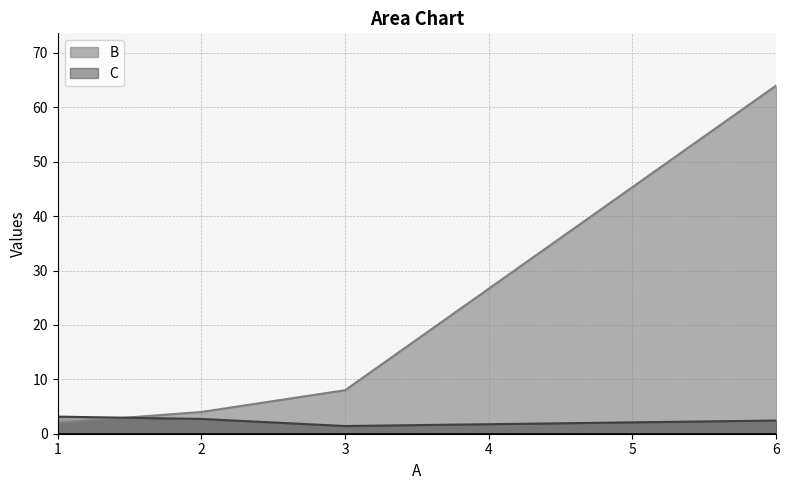

List the series in order of their overall mean, lowest first.

C, B